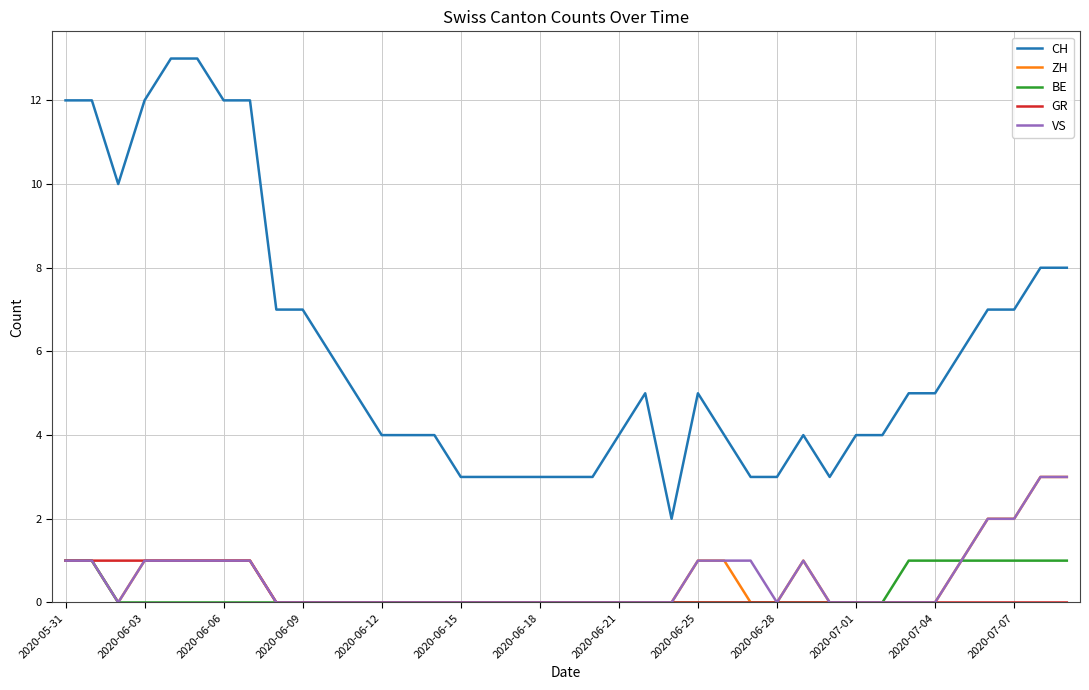

Which series has the largest total across all categories?

CH